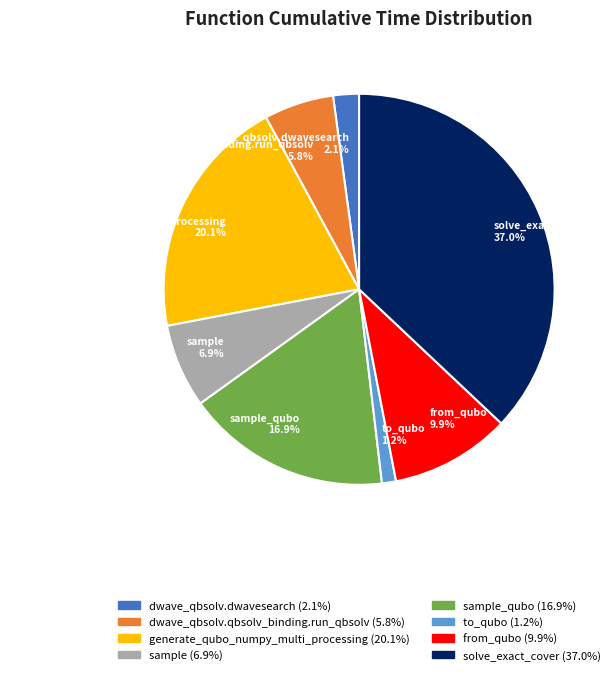

What is the ratio of the value at sample_qubo 16.9% to the value at from_qubo 9.9%?

1.7